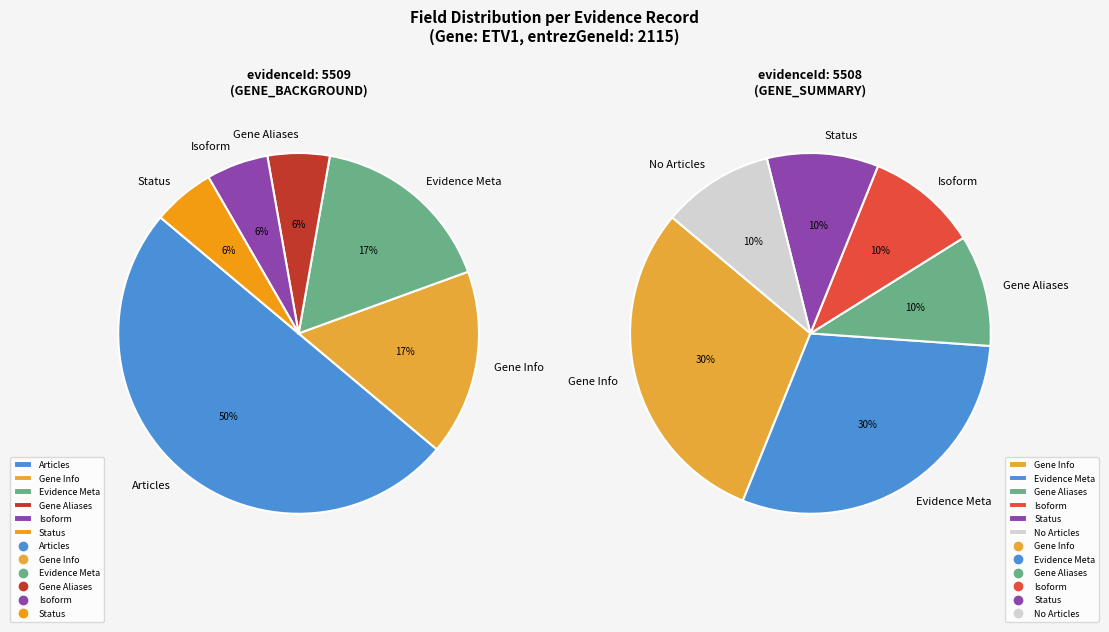

Does 5508 (GENE_SUMMARY) represent more than half of the total?

No